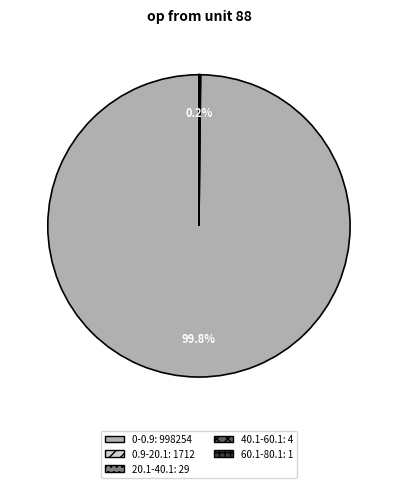

What percentage is NOT represented by 0-0.9?

0.2%